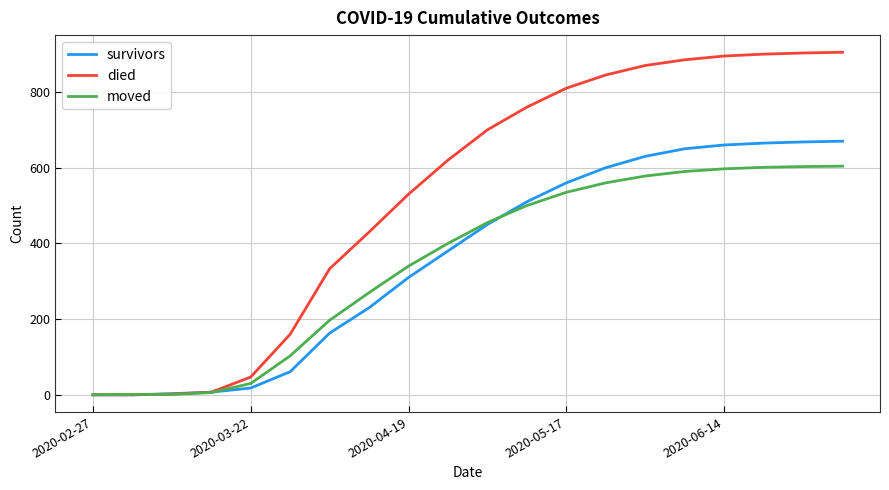

List the series in order of their peak value, lowest first.

moved, survivors, died